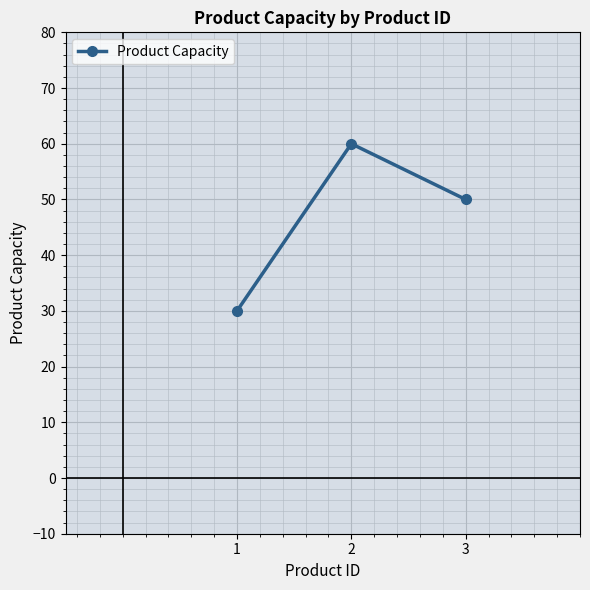

How many series are shown in this chart?

1